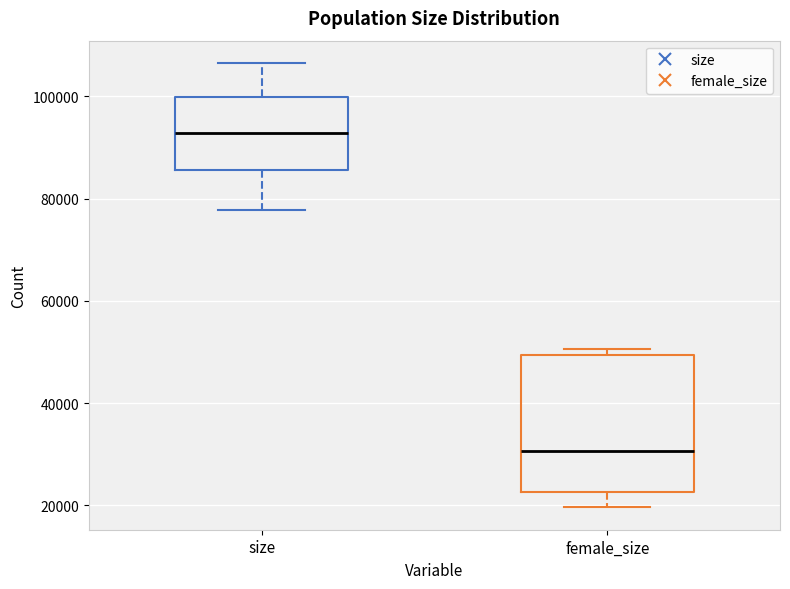

Which box is the tallest, from its lower edge to its upper edge?

female_size